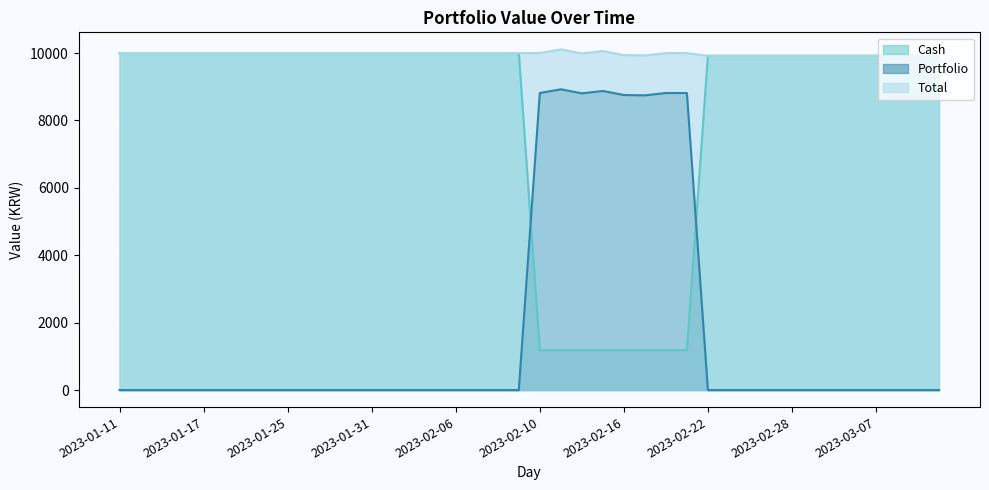

At which category is the sum across all series the highest?

2023-02-13